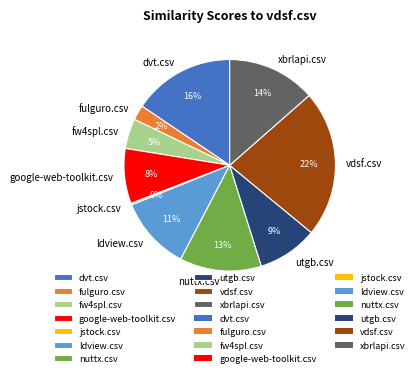

Is it true that utgb.csv is 2% of the pie?

False